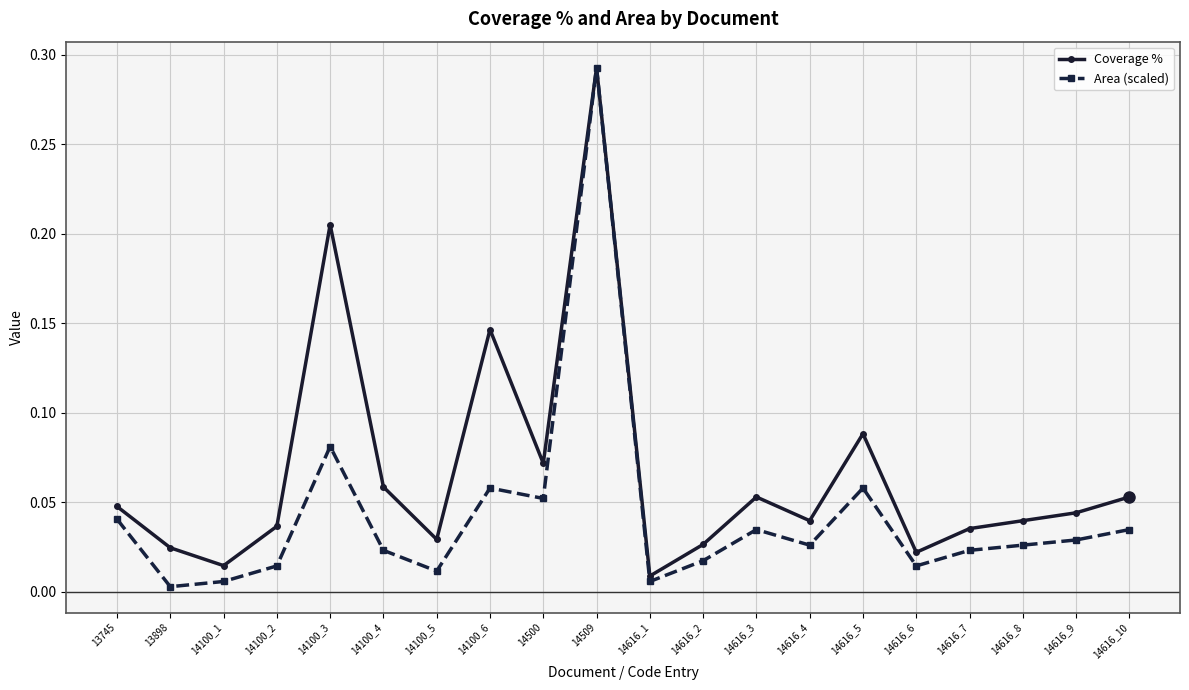

Where is the first local maximum for Area (scaled)?

14100_3